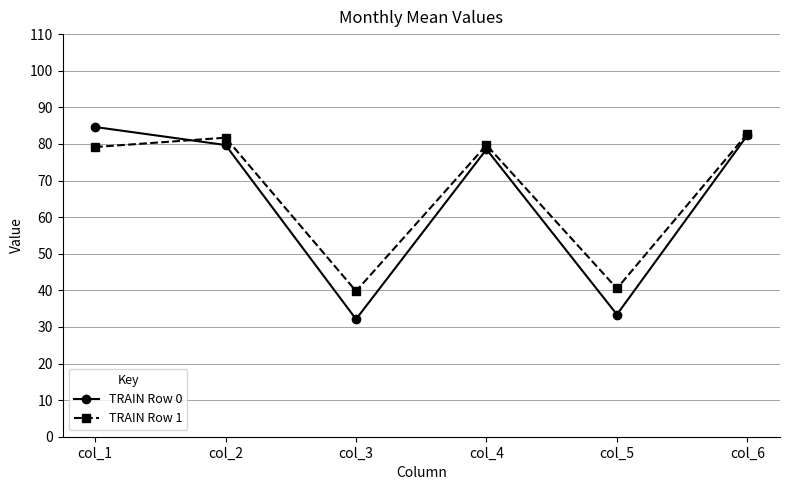

Which series has the largest range (max minus min)?

TRAIN Row 0